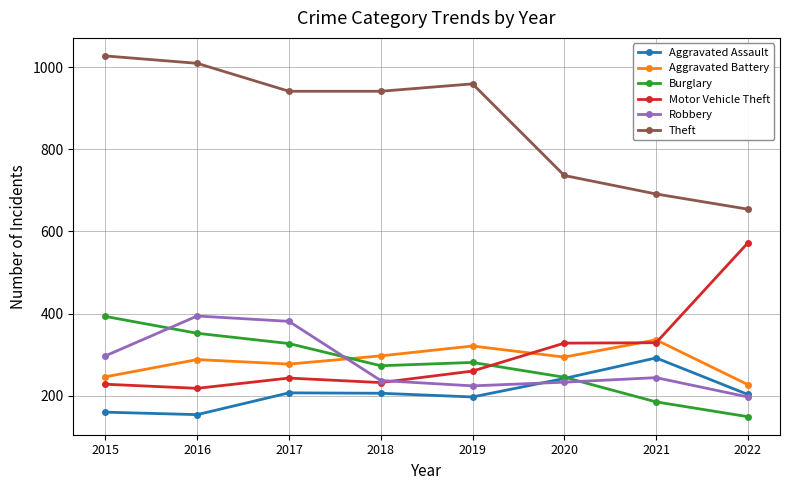

What is the approximate value of Robbery at 2022, to the nearest 50?

200